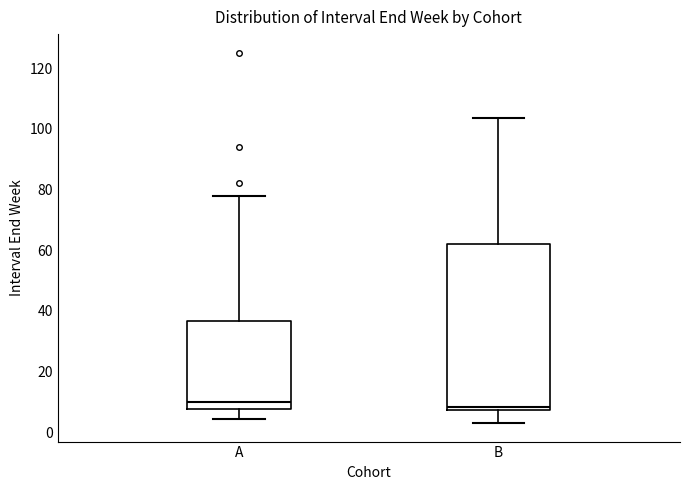

Reading left to right, read every box against the y-axis: the position of its median line, the range the box covers, and the ends of its whiskers. The values are not printed on the chart, so give them approximately, as read against the axis.

A: median 10, box 8 to 36, whiskers 4 to 78
B: median 8 (just above the box's lower edge), box 8 to 62, whiskers 4 to 104